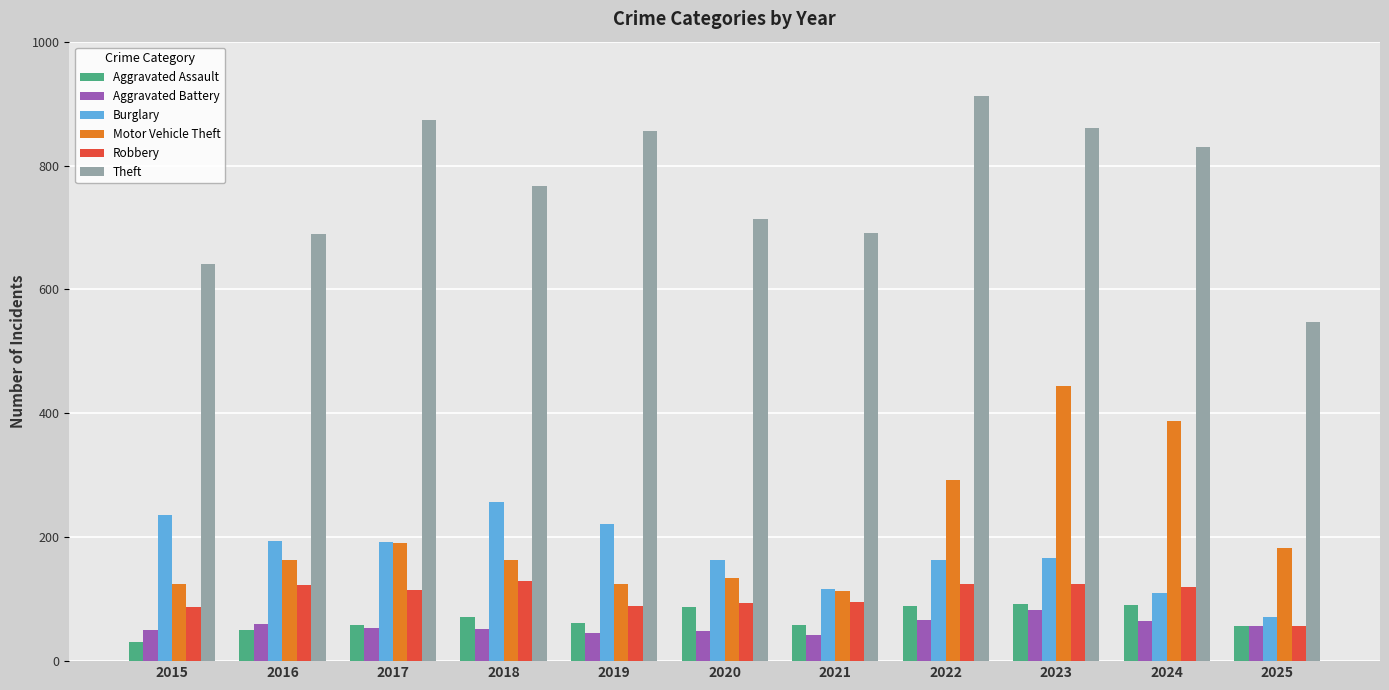

What is the difference between the maximum and minimum values in the Aggravated Assault series?

62